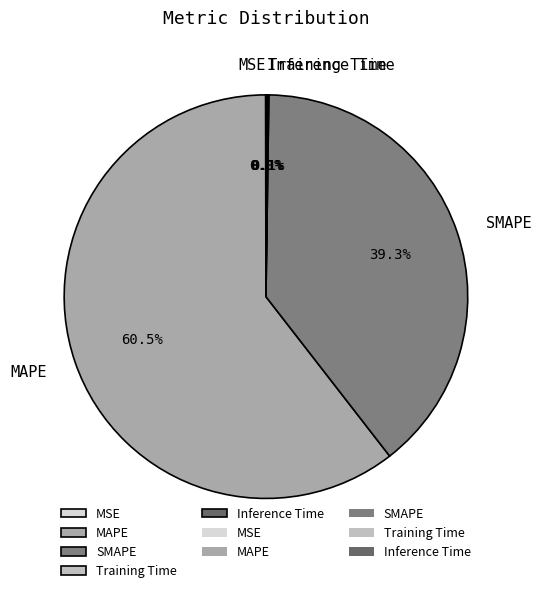

To the nearest percent, what is the average slice percentage?

20%